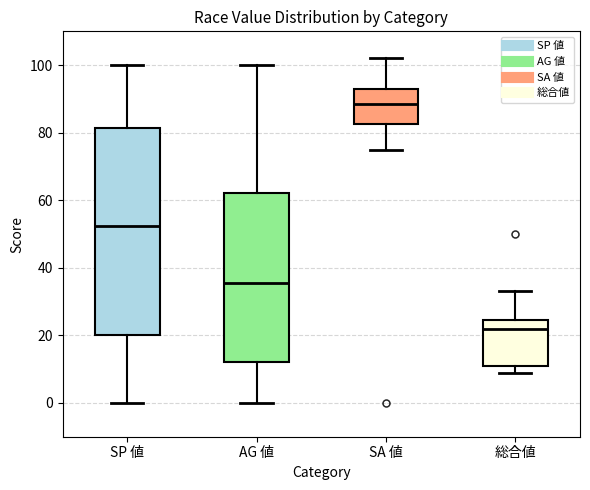

Which box is the tallest, from its lower edge to its upper edge?

SP 値